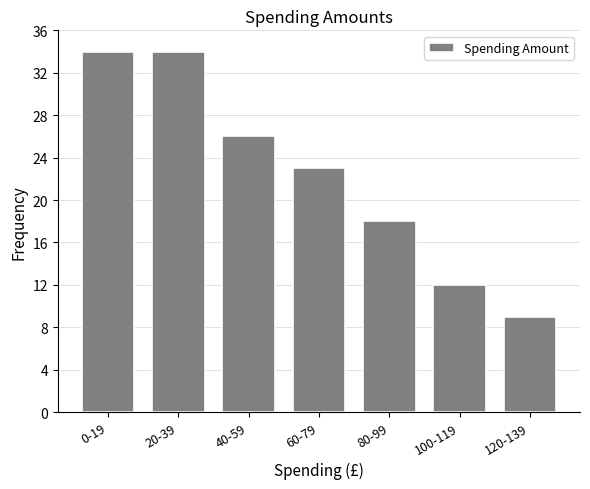

Reading right to left, what are all the values shown in this chart?

120-139=9	100-119=12	80-99=18	60-79=23	40-59=26	20-39=34	0-19=34